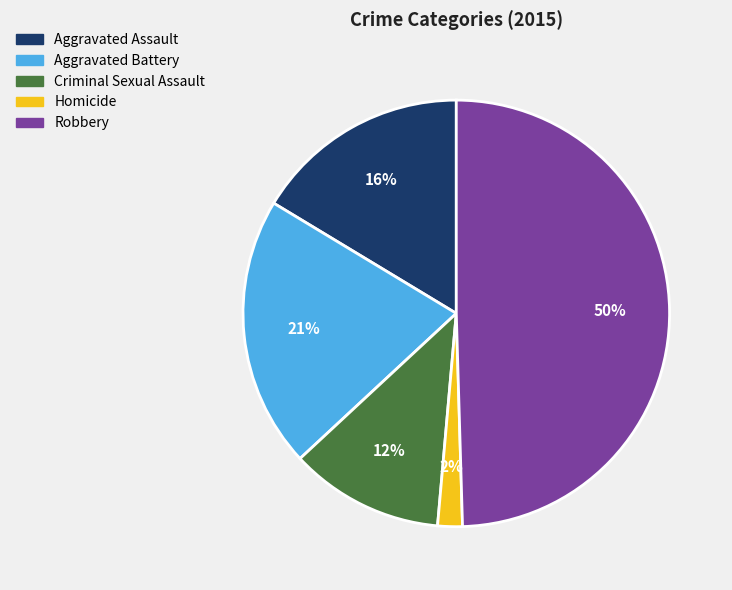

Rank the categories by value from highest to lowest.

Robbery, Aggravated Battery, Aggravated Assault, Criminal Sexual Assault, Homicide